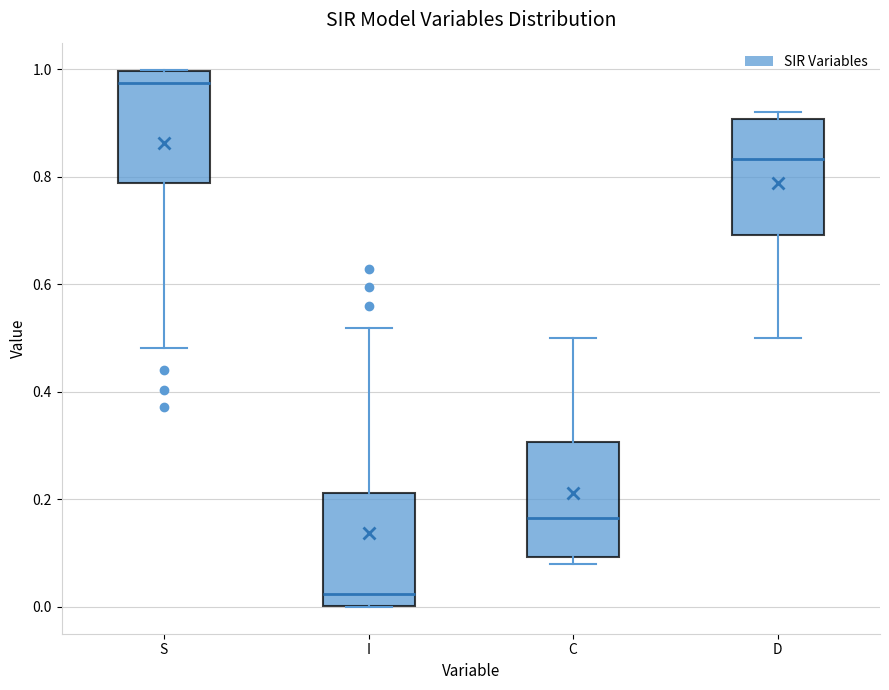

Reading left to right, transcribe this box plot: for each box, give where its median line is, the range the box spans, and where its two whiskers end, as read against the y-axis. The values are not printed on the chart, so give them approximately, as read against the axis.

S: median 0.98, box 0.78 to 1.00, whiskers 0.48 to 1.00
I: median 0.02, box 0.00 to 0.22, whiskers 0.00 to 0.52
C: median 0.16, box 0.10 to 0.30, whiskers 0.08 to 0.50
D: median 0.84, box 0.70 to 0.90, whiskers 0.50 to 0.92